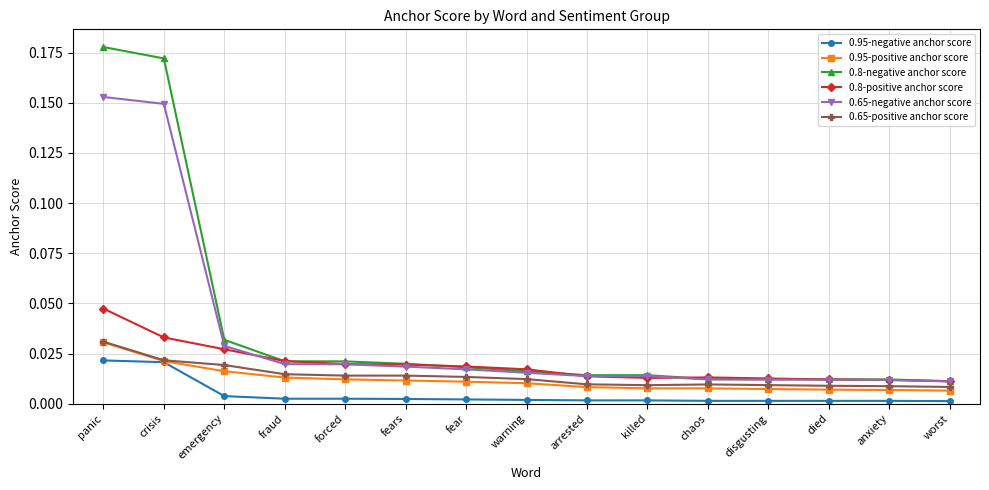

Is it true that 0.95-positive anchor score equals 0.0 at crisis?

True